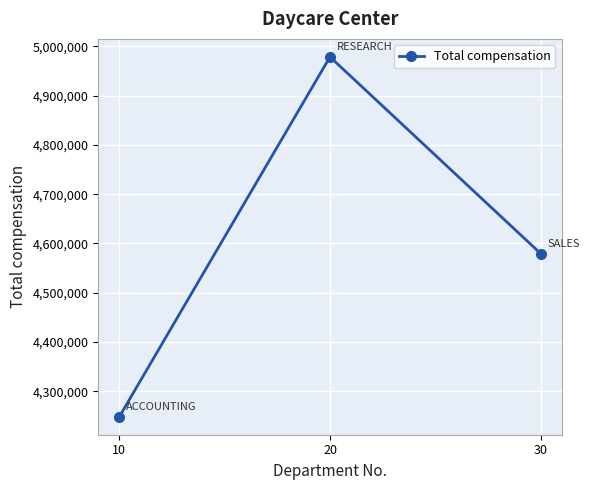

True or false: the data shows 2433295 at 10.

False